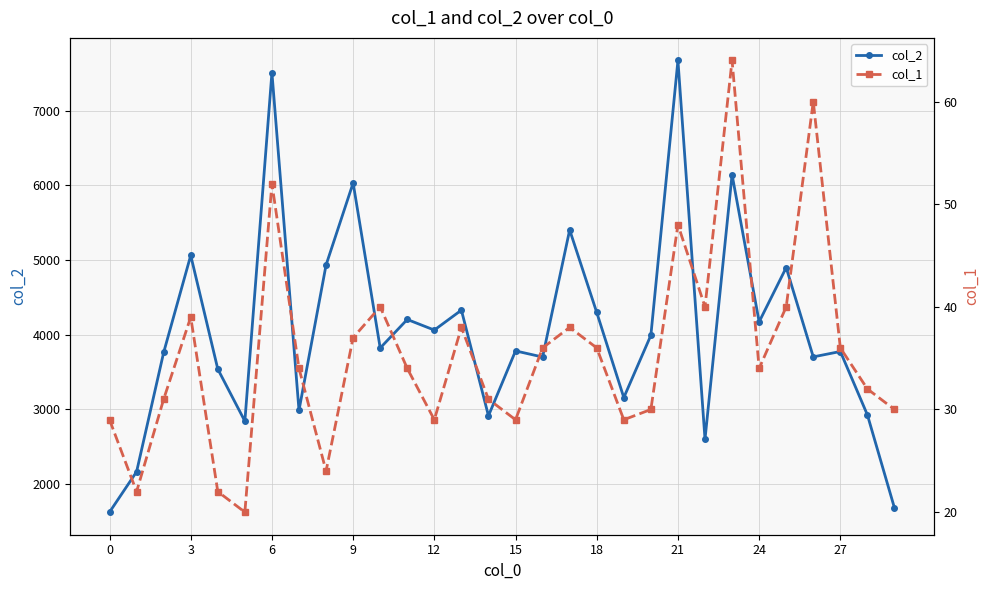

List the series in order of their overall mean, highest first.

col_2, col_1